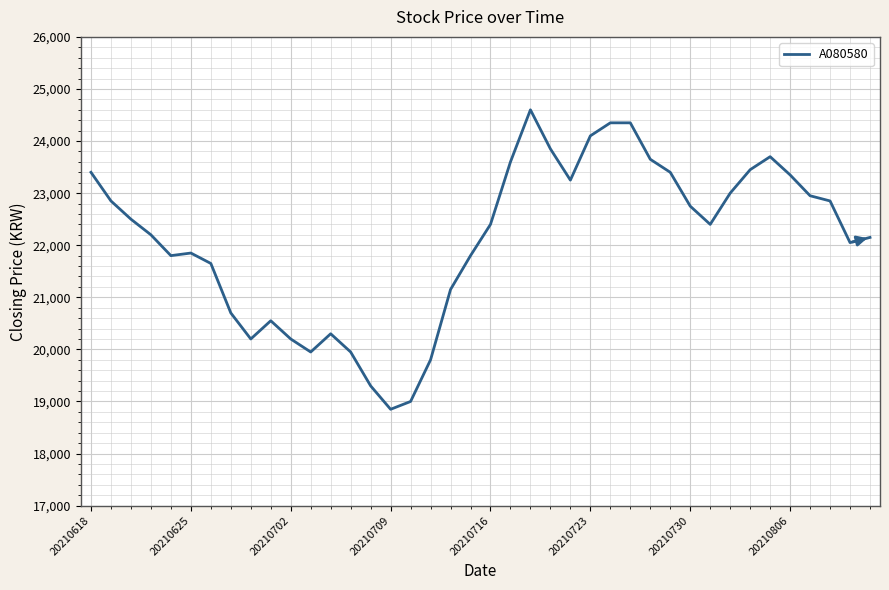

True or false: the data has more than 2 interior local peaks.

True